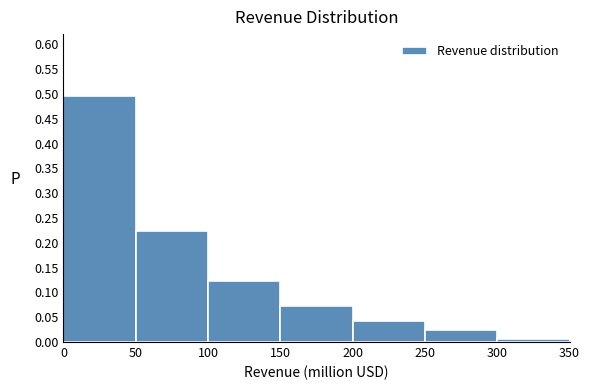

Reading left to right, transcribe this chart: for each bar, give the range it covers on the x-axis and its height. The values are not printed on the chart, so give them approximately, as read against the axis.

0 to 50: 0.495
50 to 100: 0.225
100 to 150: 0.120
150 to 200: 0.075
200 to 250: 0.040
250 to 300: 0.025
300 to 350: 0.005